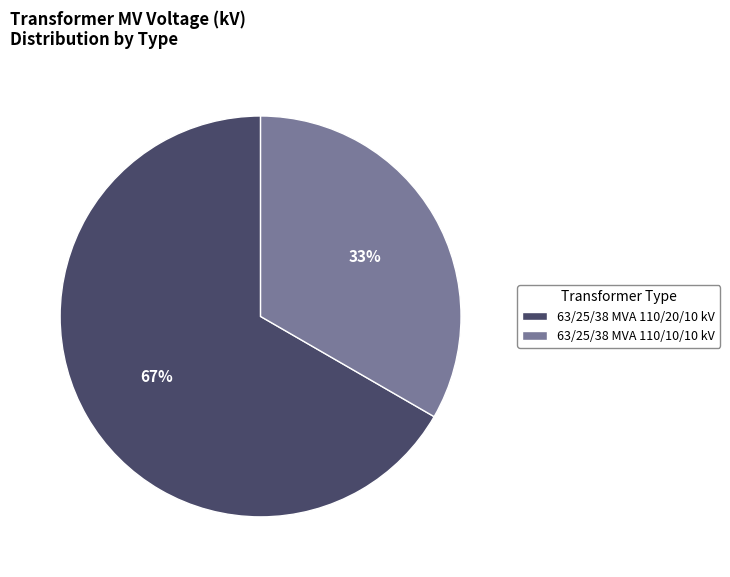

Which slice is the smallest?

63/25/38 MVA 110/10/10 kV